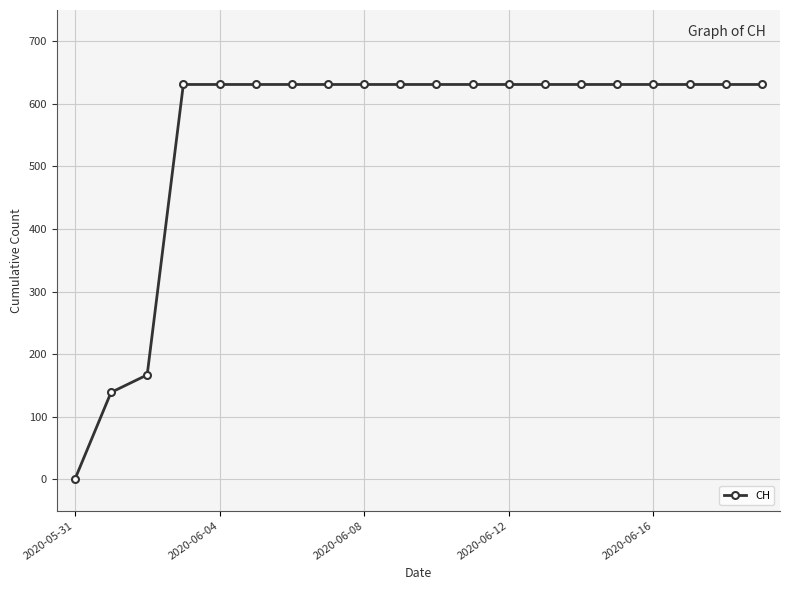

What is the difference between the maximum and minimum values?

631